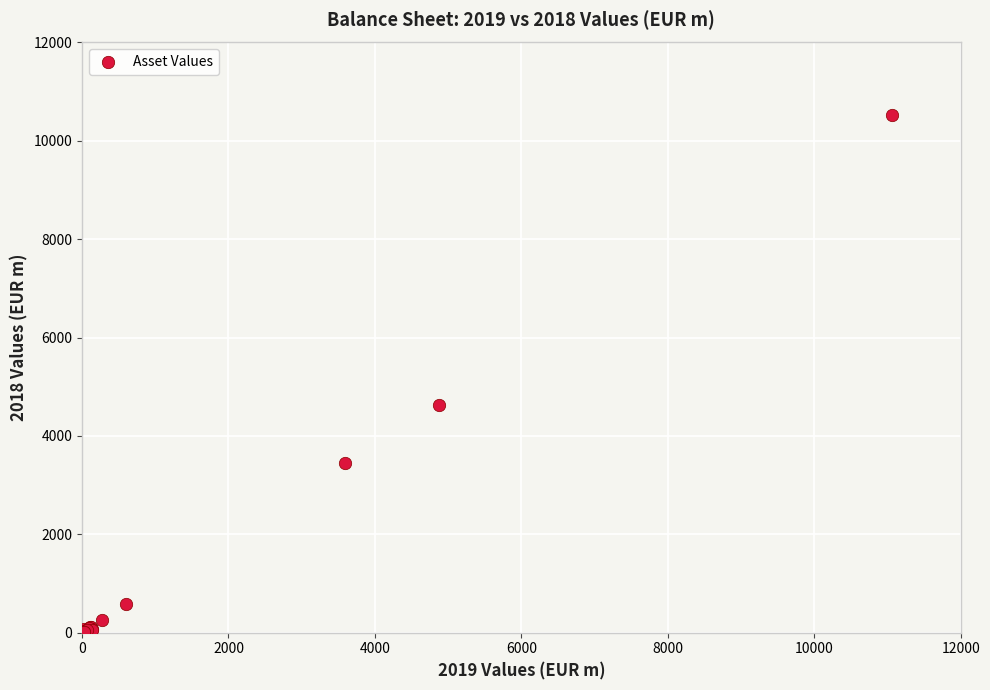

What Y value in the scatter plot is closest to 5264?

4620